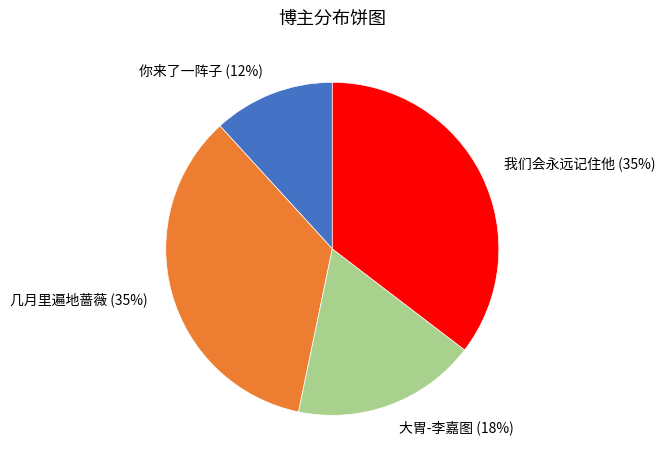

To the nearest percent, what is the average slice percentage?

25%